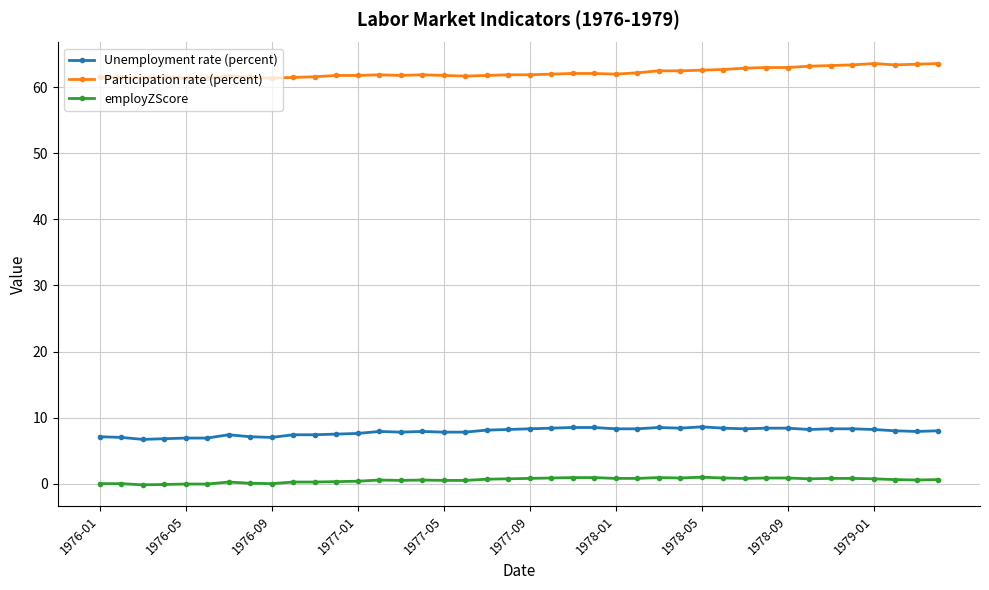

List the series in order of their peak value, highest first.

Participation rate (percent), Unemployment rate (percent), employZScore